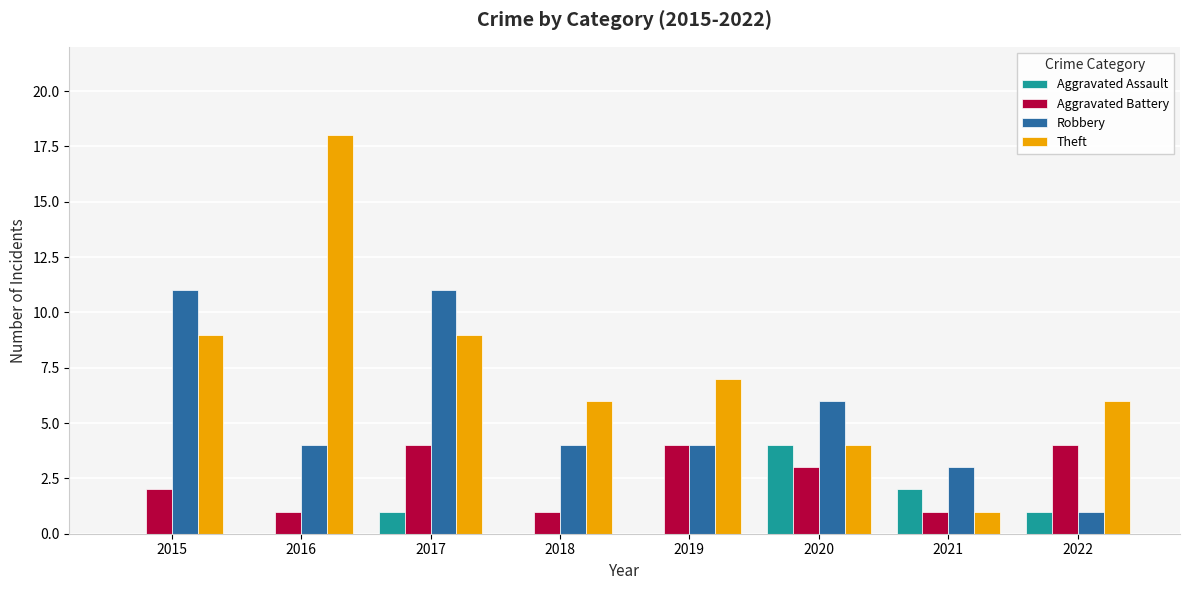

Which series has the largest range (max minus min)?

Theft